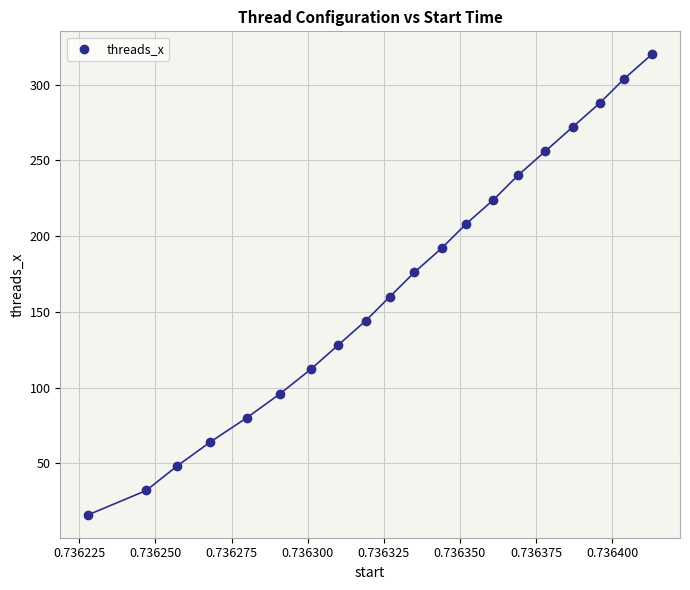

What is the range of Y values (max minus min)?

304